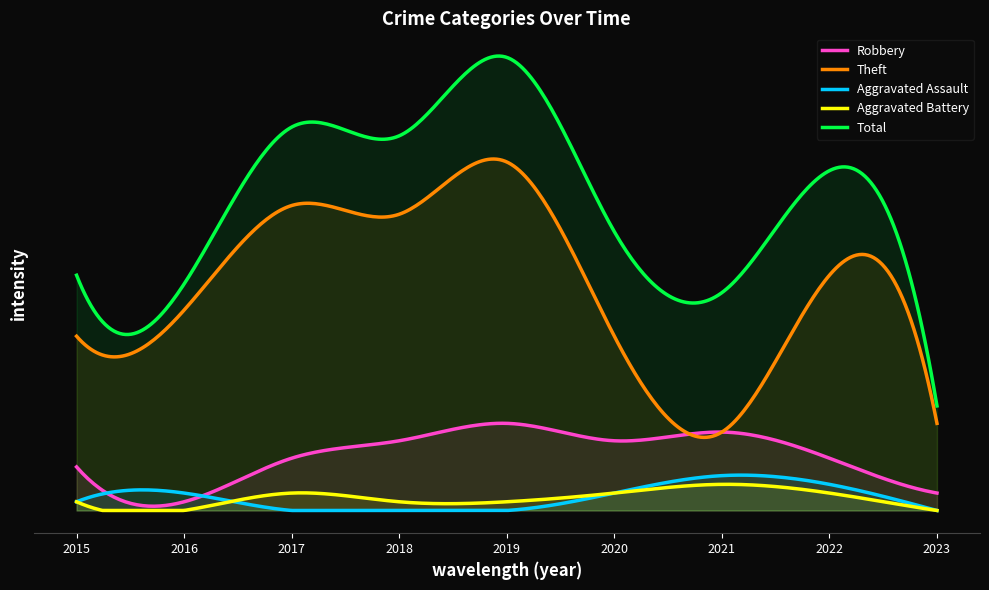

Where does the Aggravated Battery series first go above 1?

2017